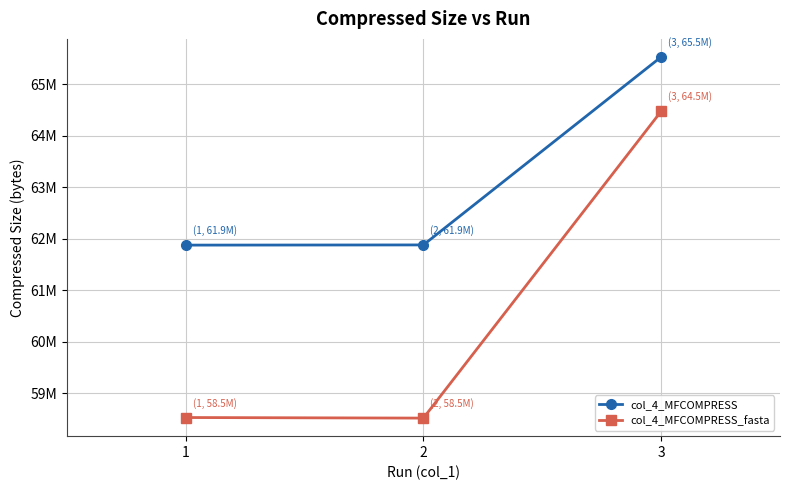

What is the minimum value shown in the chart?

58519384